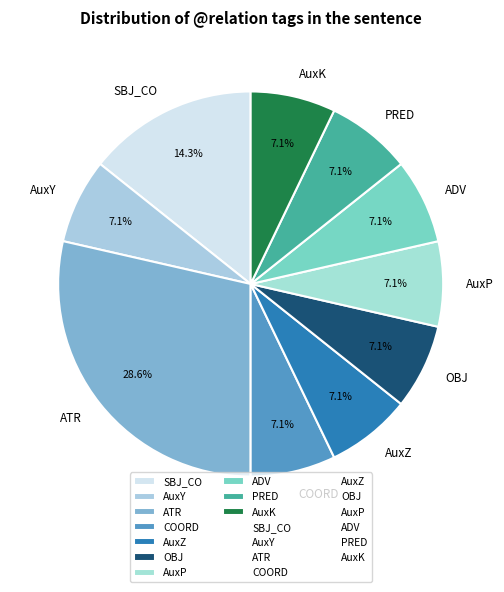

Is there any slice that represents more than half of the pie?

No